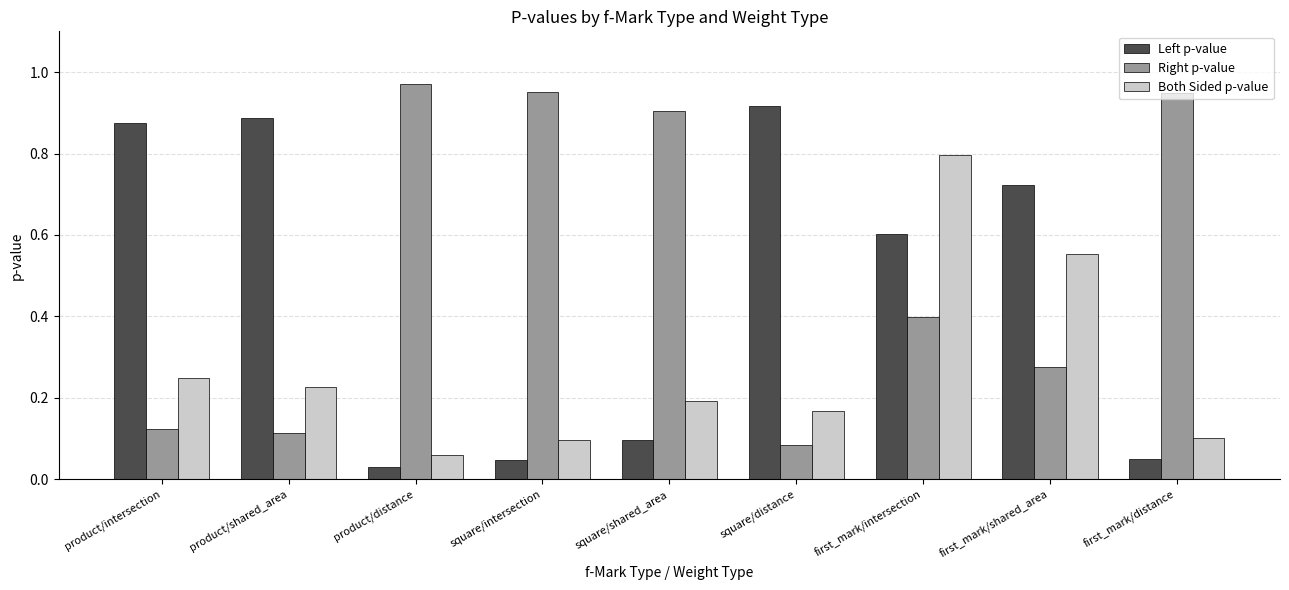

What is the average value of the Left p-value series?

0.5